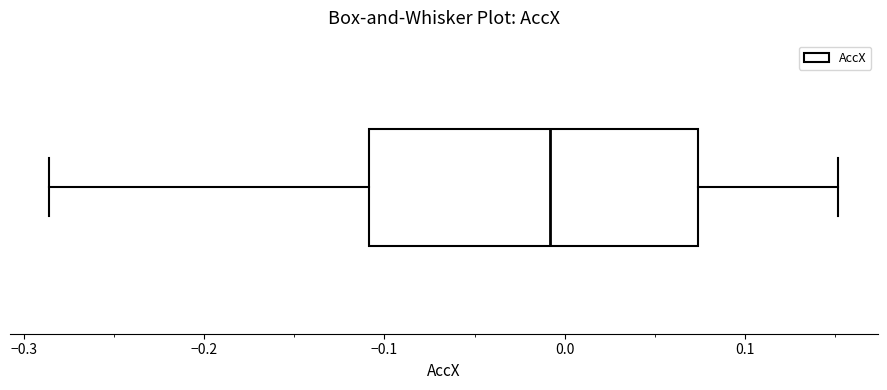

Transcribe this box plot: give where the median line is, the range the box spans, and where the two whiskers end, as read against the x-axis. The values are not printed on the chart, so give them approximately, as read against the axis.

median -0.01, box -0.11 to 0.07, whiskers -0.29 to 0.15